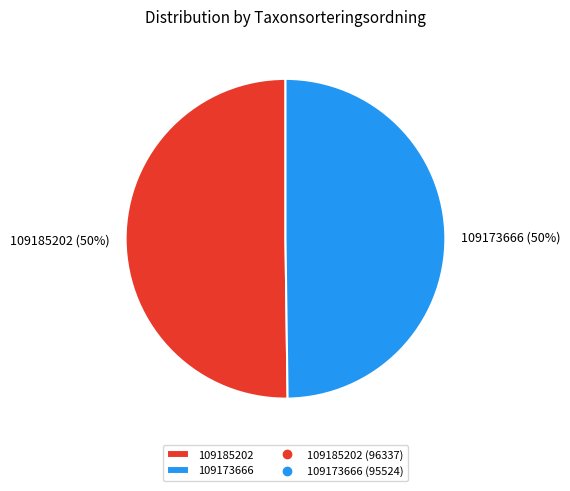

To the nearest percent, what portion does 109185202 represent?

50%